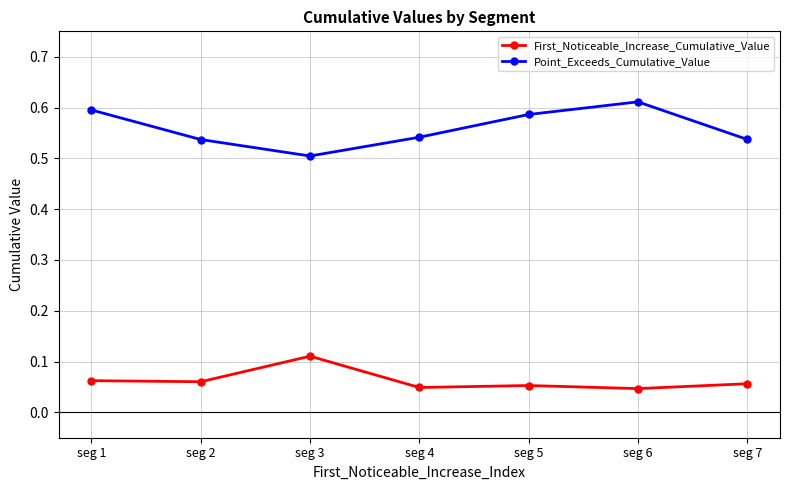

Does the chart display data point markers on the line(s)?

Yes